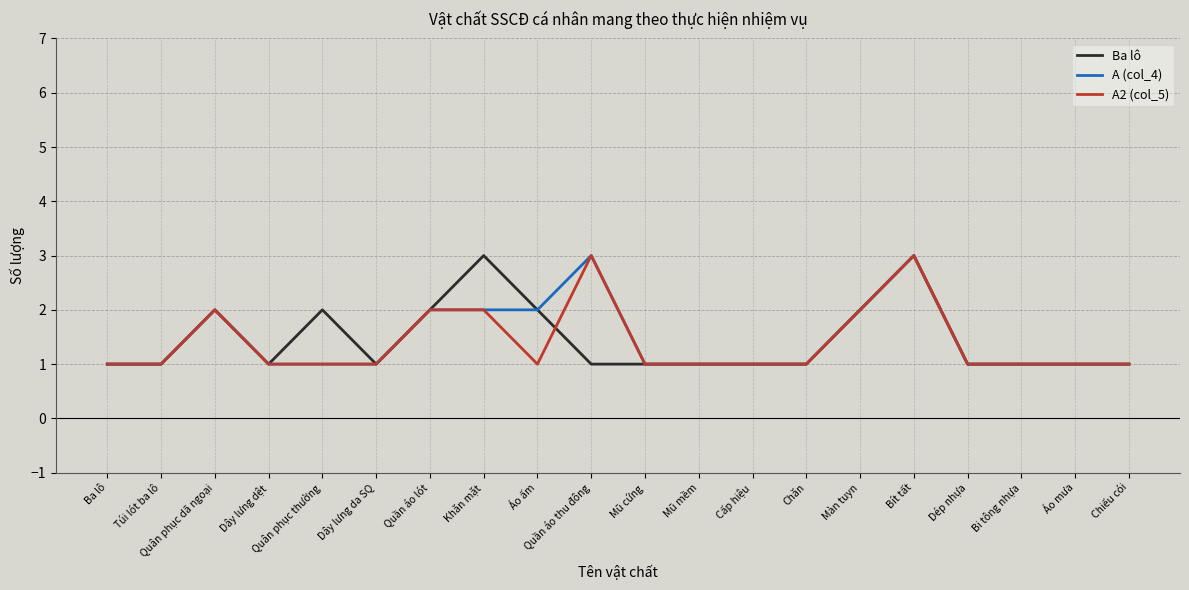

What are all the series names shown in the legend?

Ba lô, A (col_4), A2 (col_5)